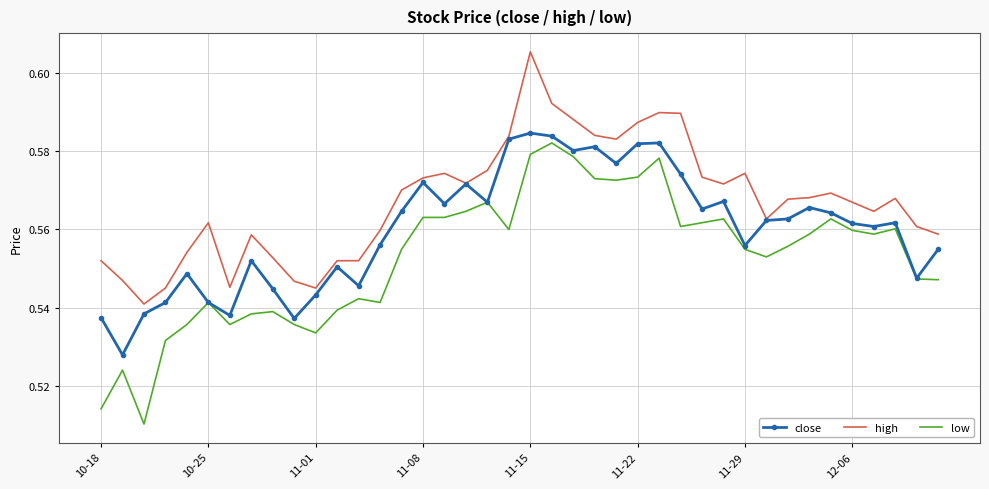

True or false: high and low cross at least once.

False